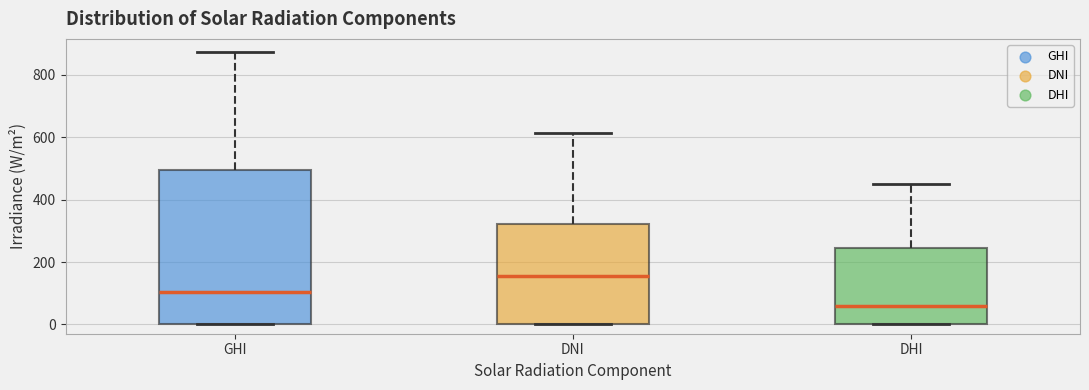

Where does the median line of the box for GHI sit on the y-axis? The values are not printed on the chart, so give them approximately, as read against the axis.

100